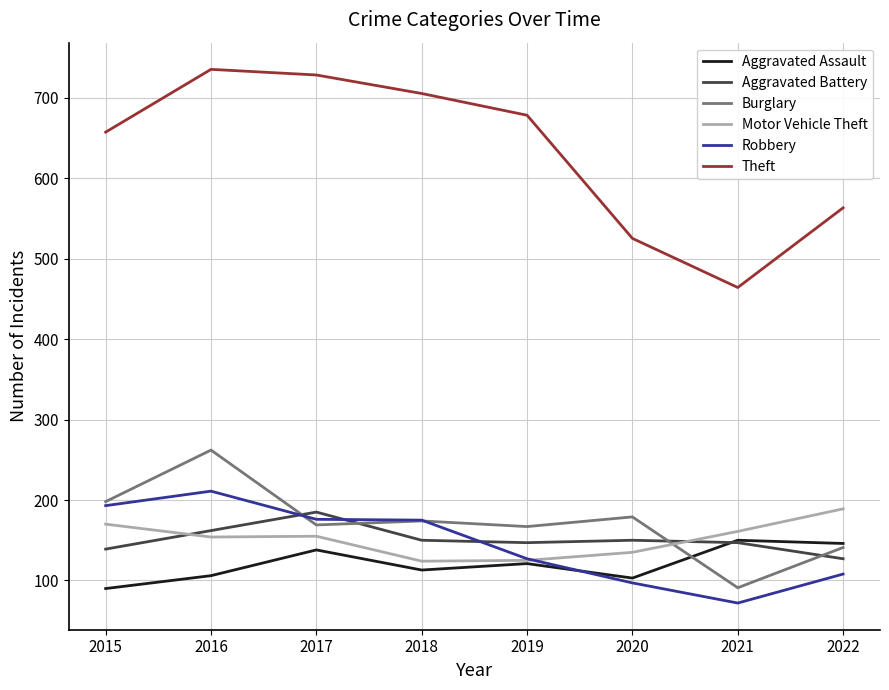

At which category is the sum across all series the highest?

2016